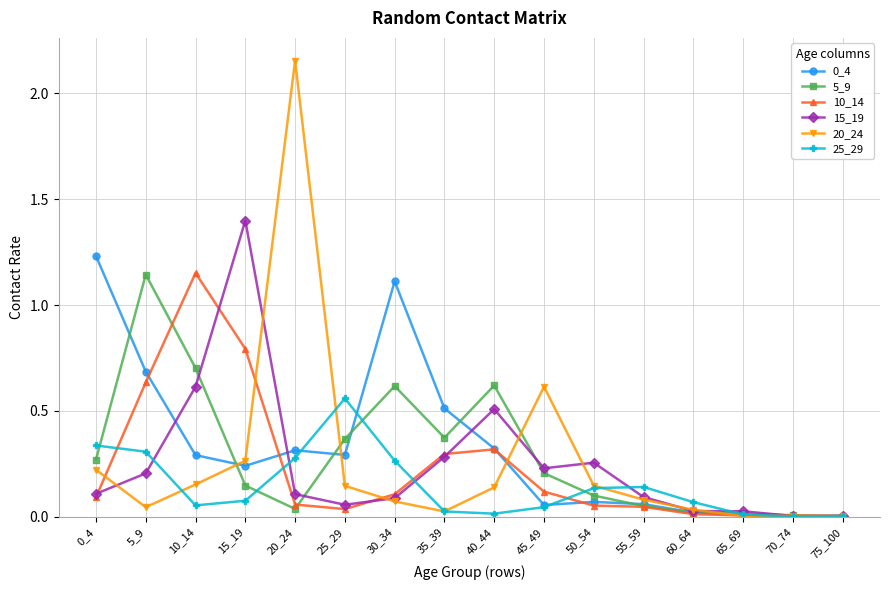

True or false: 10_14 and 0_4 cross at least once.

True